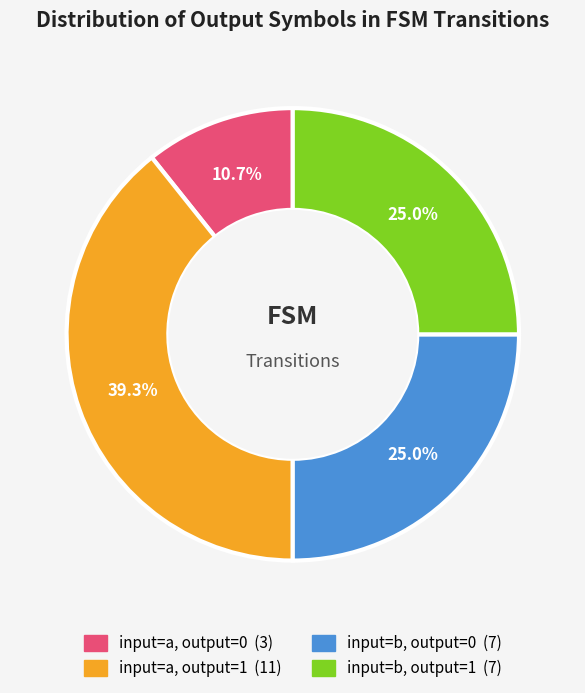

Is there any slice that represents more than half of the pie?

No